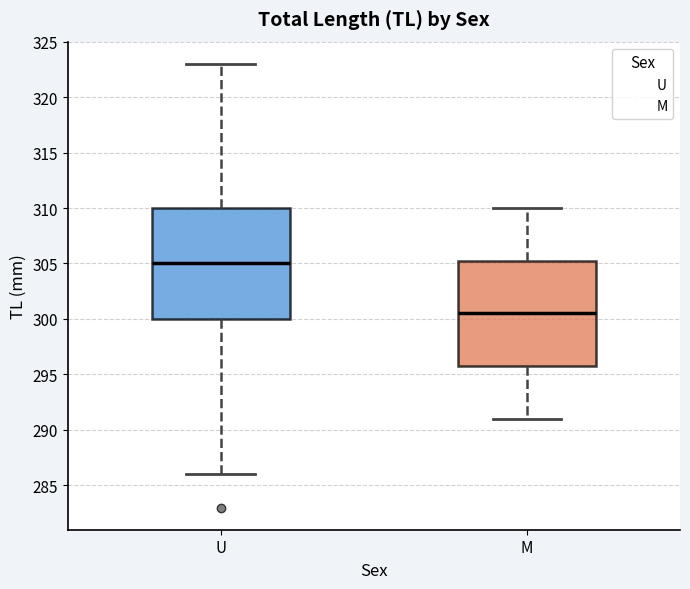

Reading left to right, transcribe this box plot: for each box, give where its median line is, the range the box spans, and where its two whiskers end, as read against the y-axis. The values are not printed on the chart, so give them approximately, as read against the axis.

U: median 305.0, box 300.0 to 310.0, whiskers 286.0 to 323.0
M: median 300.5, box 296.0 to 305.5, whiskers 291.0 to 310.0